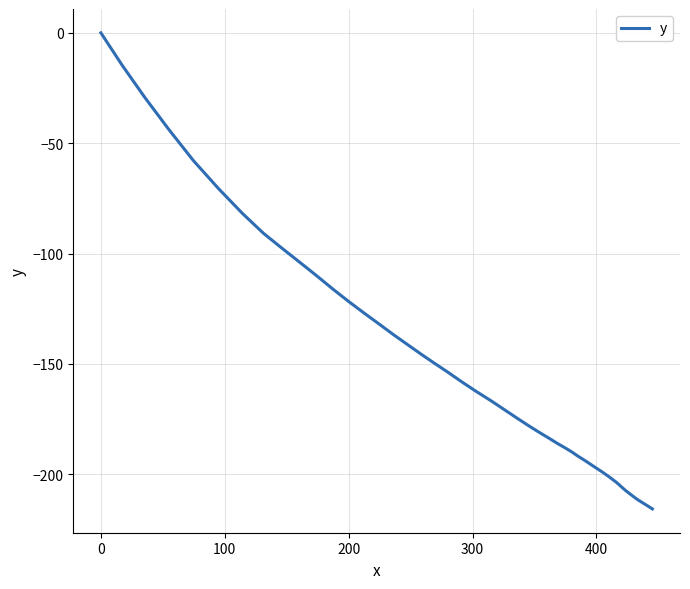

What is the difference between the maximum and minimum values?

215.7